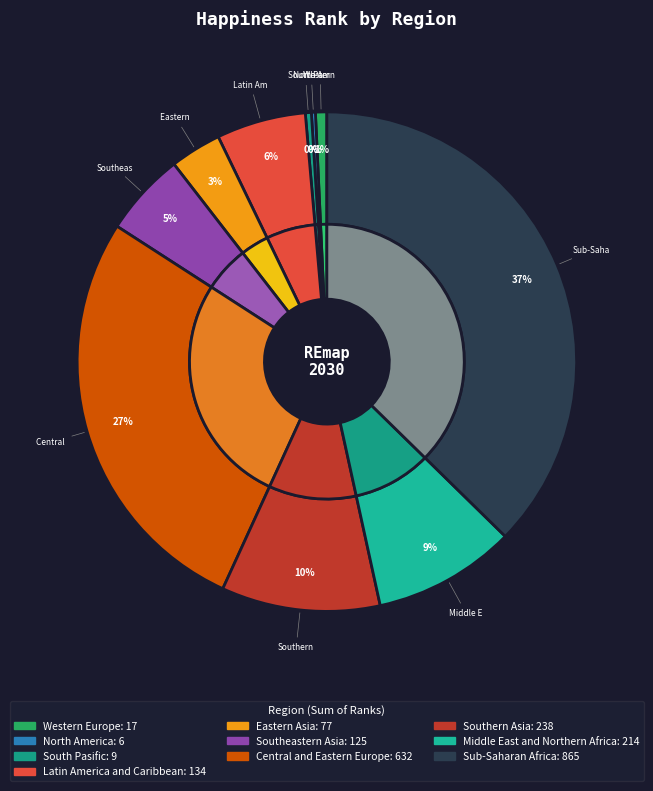

Count the number of slices in the pie.

10